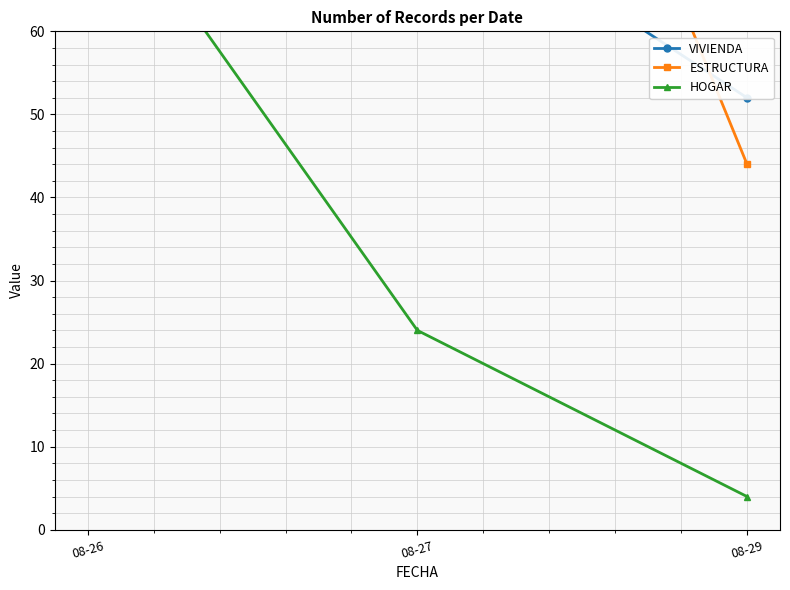

The ESTRUCTURA series shows 470 at 08-26. True or false?

True